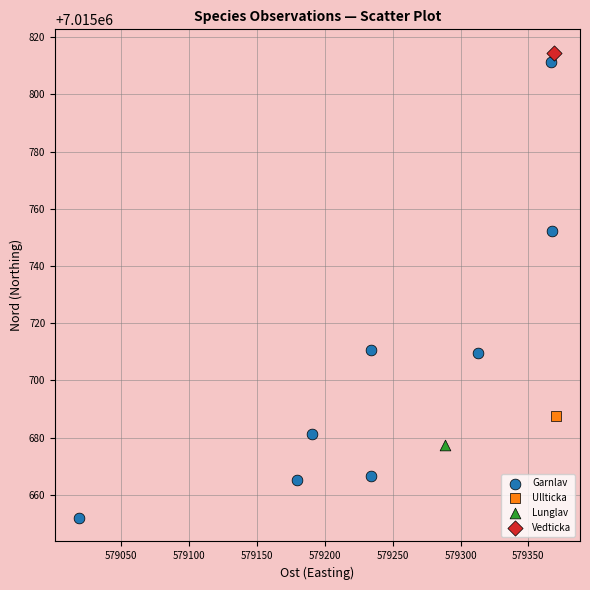

What are all the series names shown in the legend?

Garnlav, Ullticka, Lunglav, Vedticka